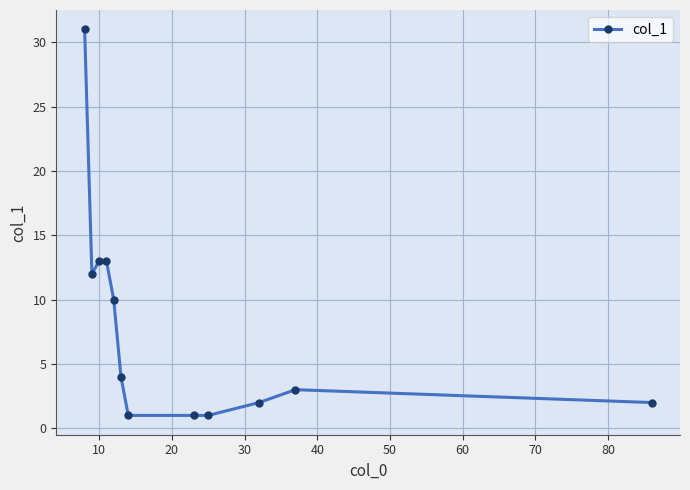

Reading left to right, transcribe all the data shown in this chart.

31	12	13	13	10	4	1	1	1	2	3	2